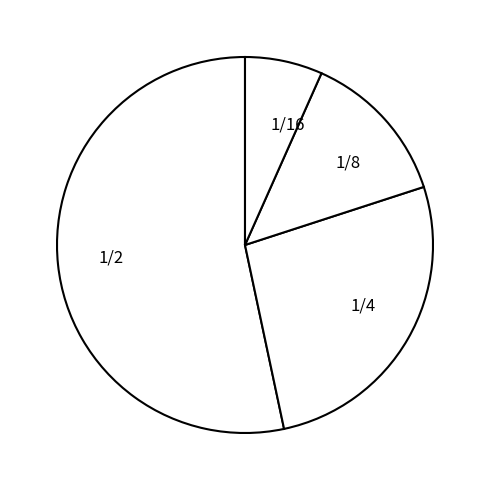

Does 1/8 represent more than half of the total?

No